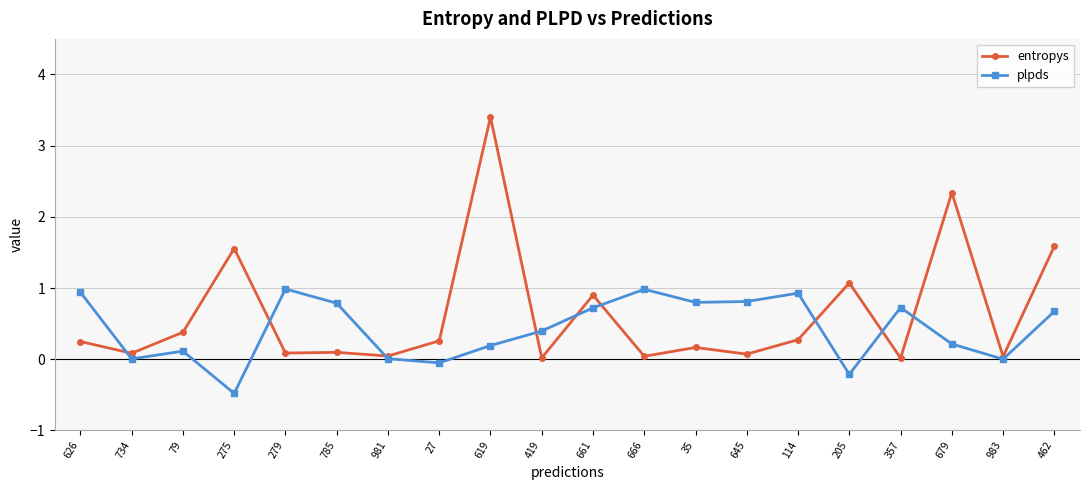

At which category is the sum across all series the highest?

619